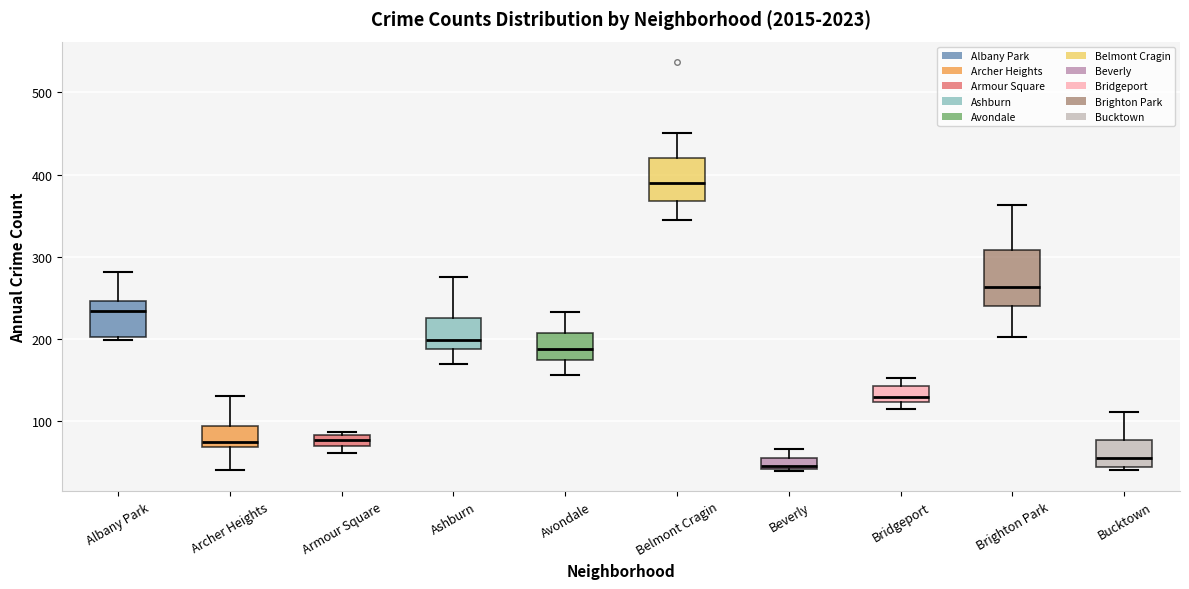

Comparing the boxes themselves (not the whiskers), which one is the tallest?

Brighton Park